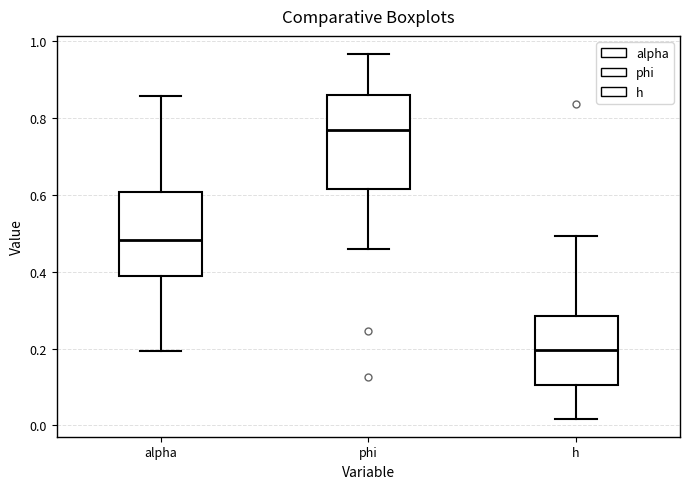

Comparing the boxes themselves (not the whiskers), which one is the tallest?

phi